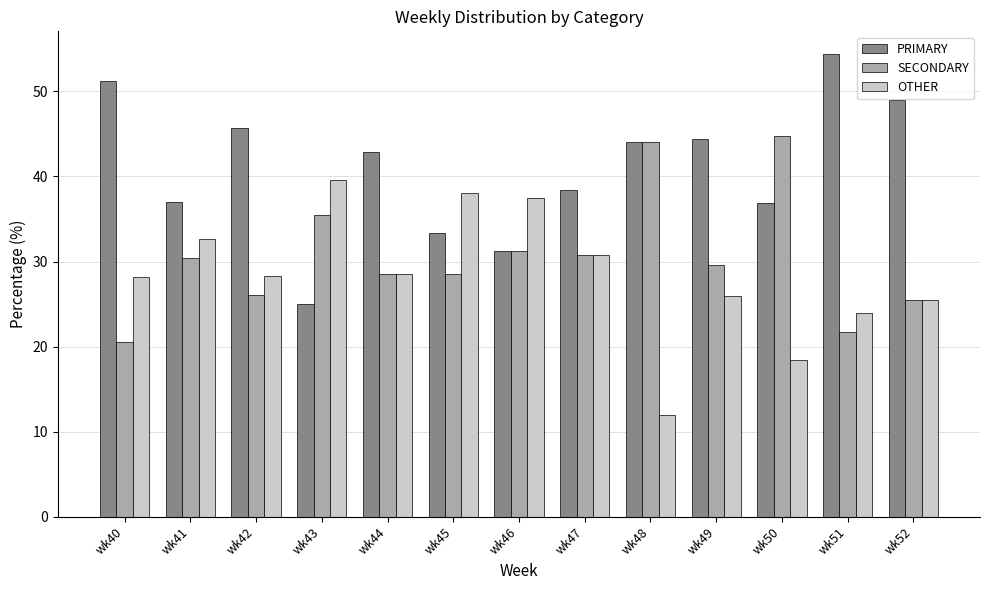

What is the difference between the maximum and minimum values in the OTHER series?

27.6